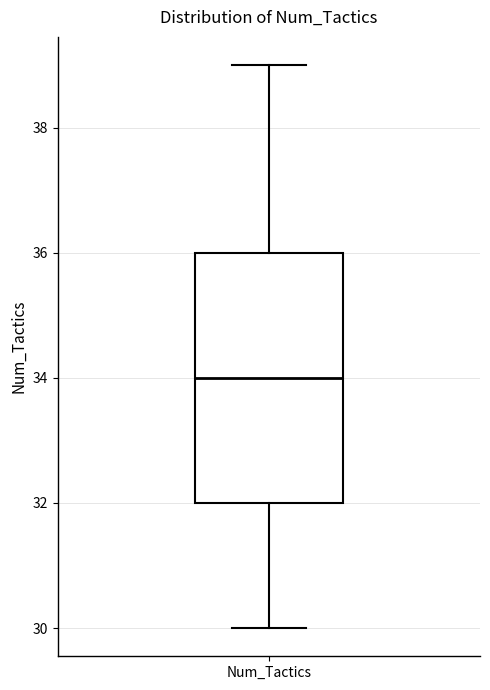

Transcribe this box plot: give where the median line is, the range the box spans, and where the two whiskers end, as read against the y-axis. The values are not printed on the chart, so give them approximately, as read against the axis.

median 34, box 32 to 36, whiskers 30 to 39